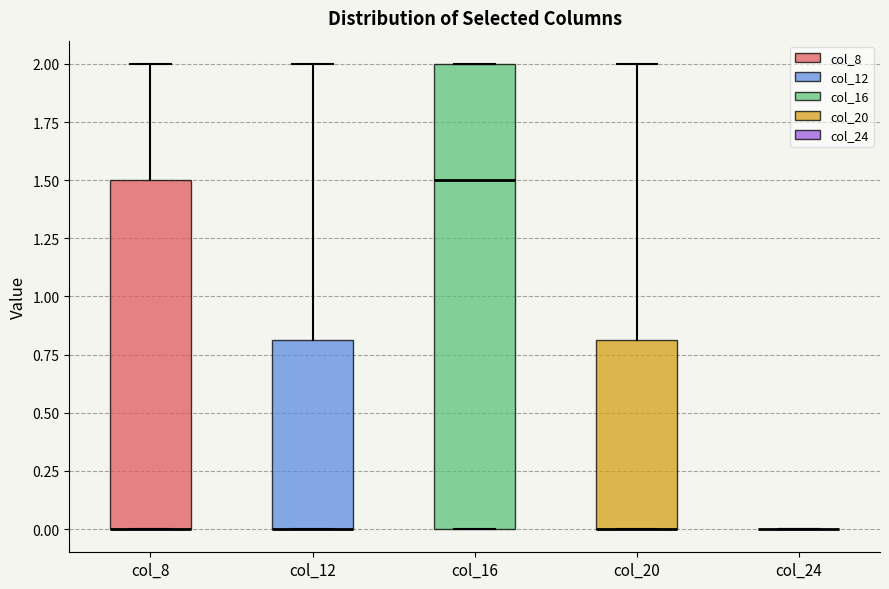

Comparing the boxes themselves (not the whiskers), which one is the tallest?

col_16